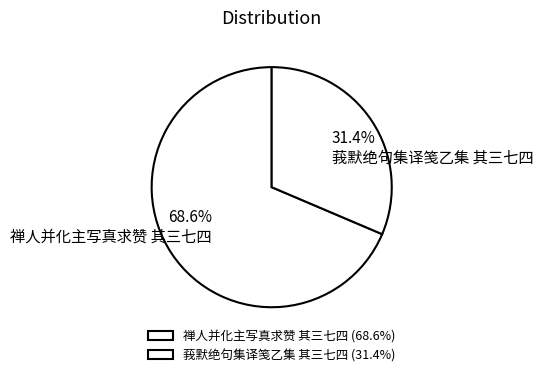

Which slice is the smallest?

莪默绝句集译笺乙集 其三七四